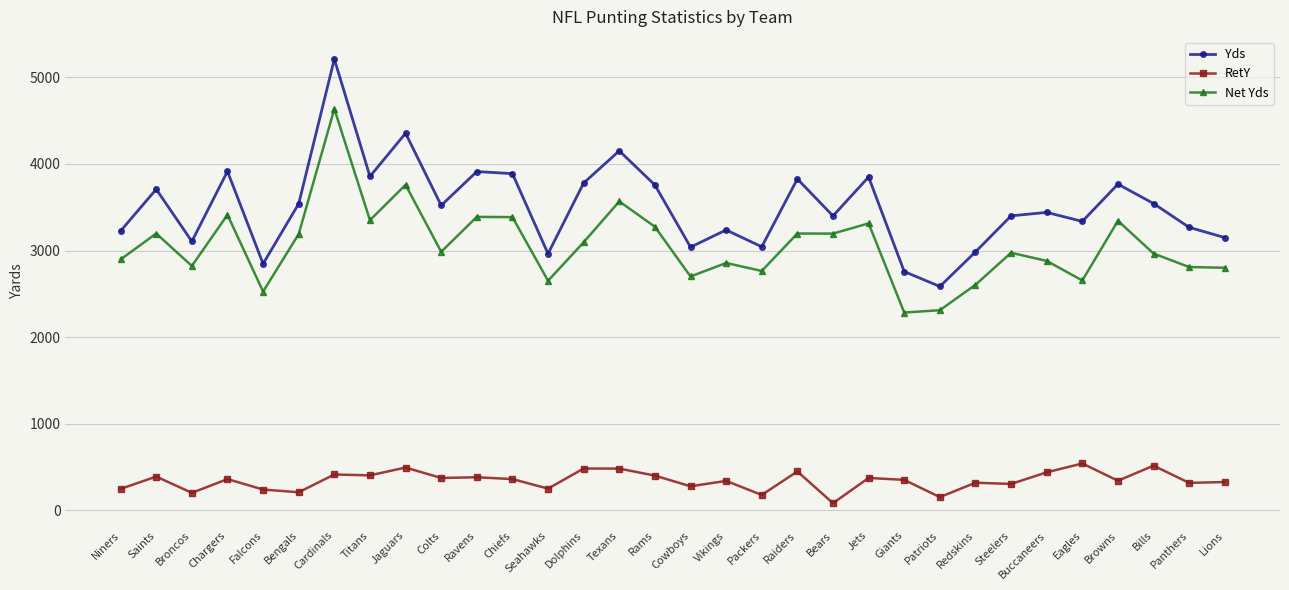

Rank the series at Jets from highest to lowest value.

Yds, Net Yds, RetY